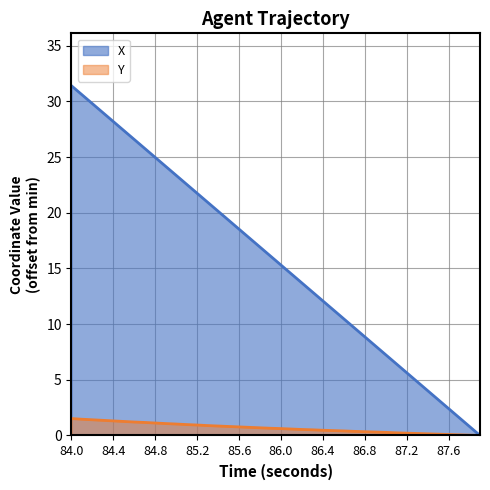

Rank the series by their maximum value, from lowest to highest.

Y, X